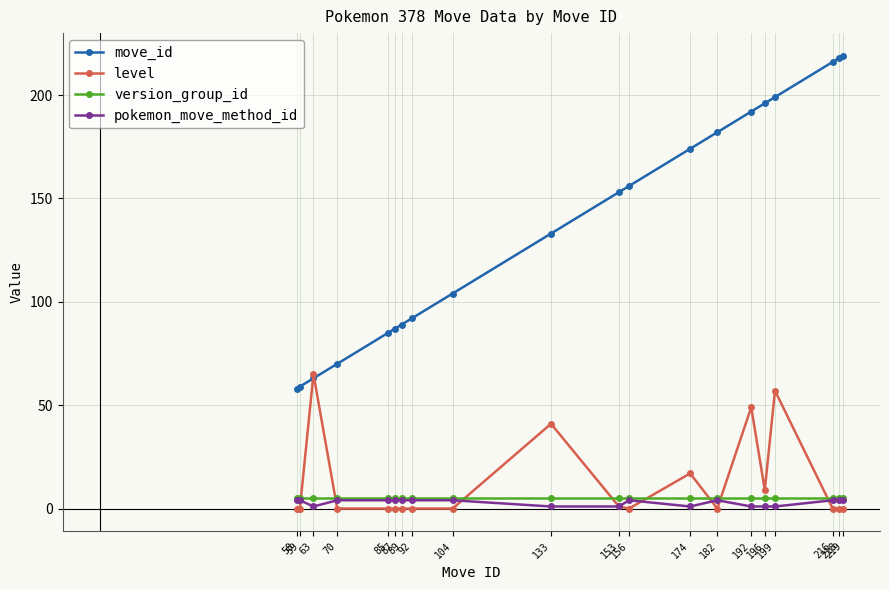

What is the maximum value for level?

65